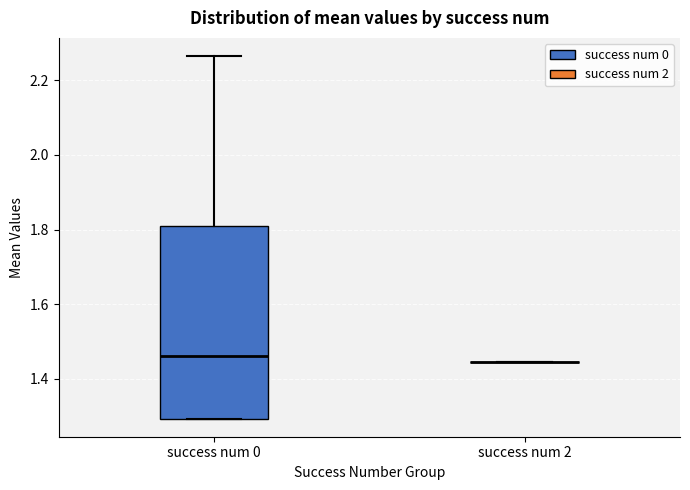

Reading left to right, transcribe this box plot: for each box, give where its median line is, the range the box spans, and where its two whiskers end, as read against the y-axis. The values are not printed on the chart, so give them approximately, as read against the axis.

success num 0: median 1.46, box 1.30 to 1.80, whiskers 1.30 to 2.26
success num 2: box collapsed to a line at 1.44, whiskers 1.44 to 1.44